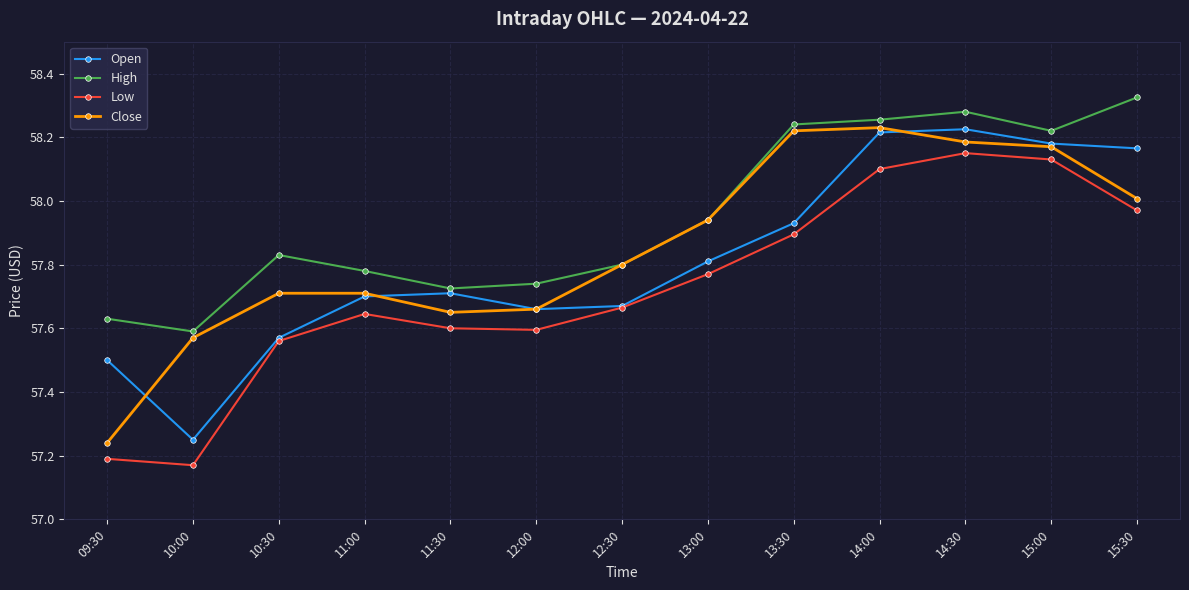

List the labels in order of High value, largest first.

15:30, 14:30, 14:00, 13:30, 15:00, 13:00, 10:30, 12:30, 11:00, 12:00, 11:30, 09:30, 10:00